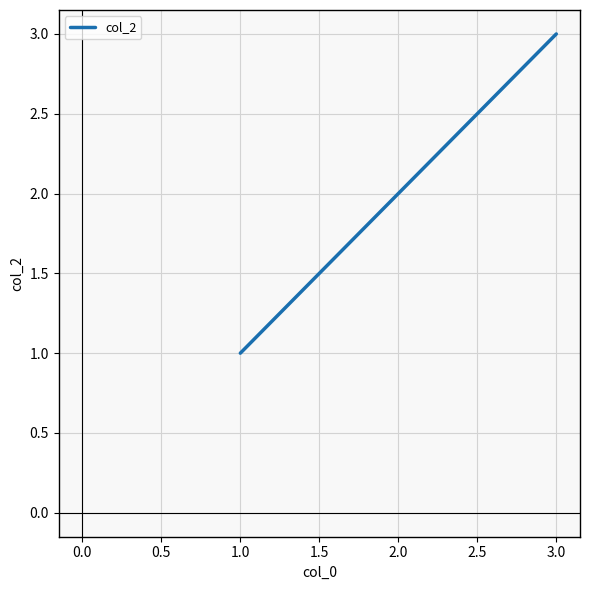

Is it true that the value at 2.0 is 1?

False